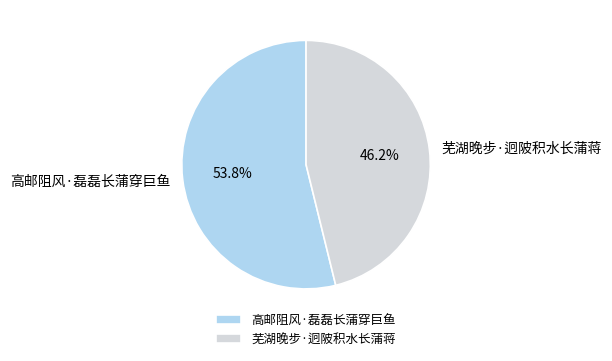

Which category has the smallest portion of the pie?

芜湖晚步·迥陂积水长蒲蒋